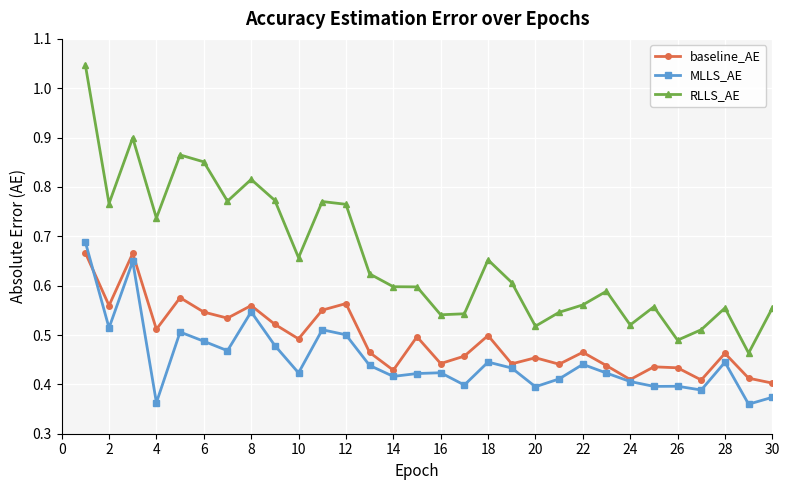

How many MLLS_AE values are between 0 and 1?

30